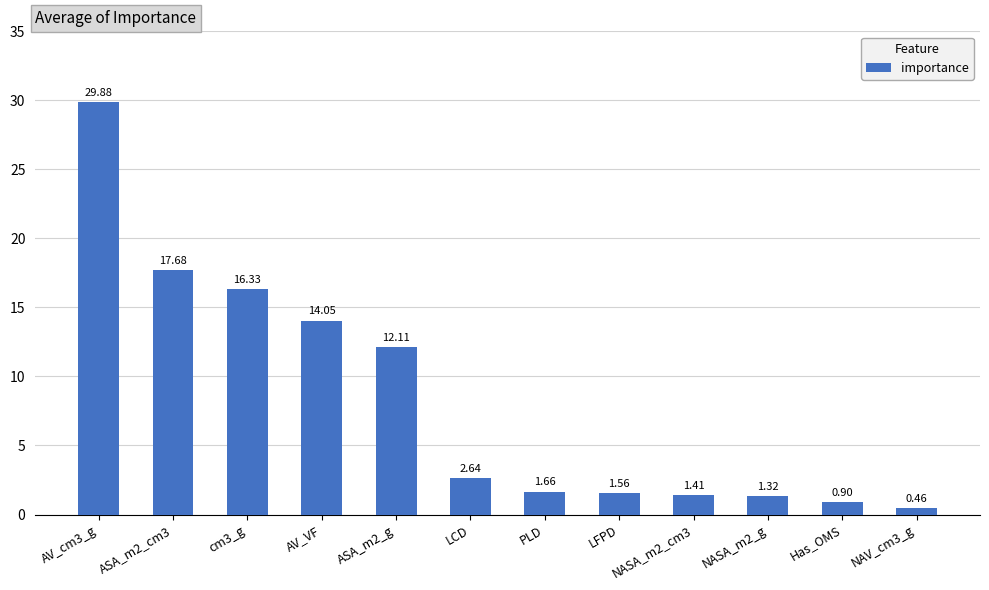

List the labels in order of value, smallest first.

NAV_cm3_g, Has_OMS, NASA_m2_g, NASA_m2_cm3, LFPD, PLD, LCD, ASA_m2_g, AV_VF, cm3_g, ASA_m2_cm3, AV_cm3_g